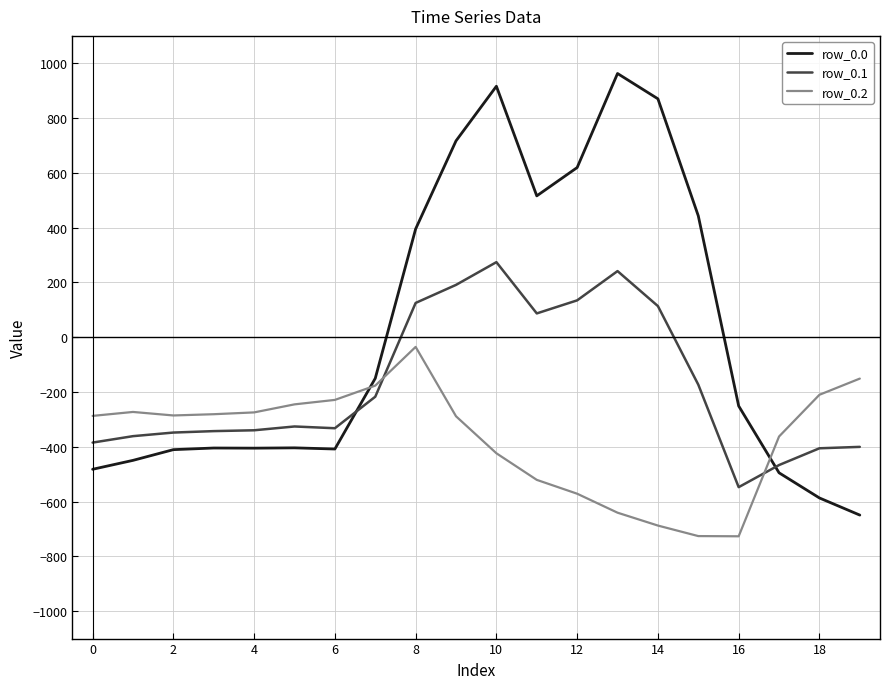

List the series in order of their overall mean, lowest first.

row_0.2, row_0.1, row_0.0